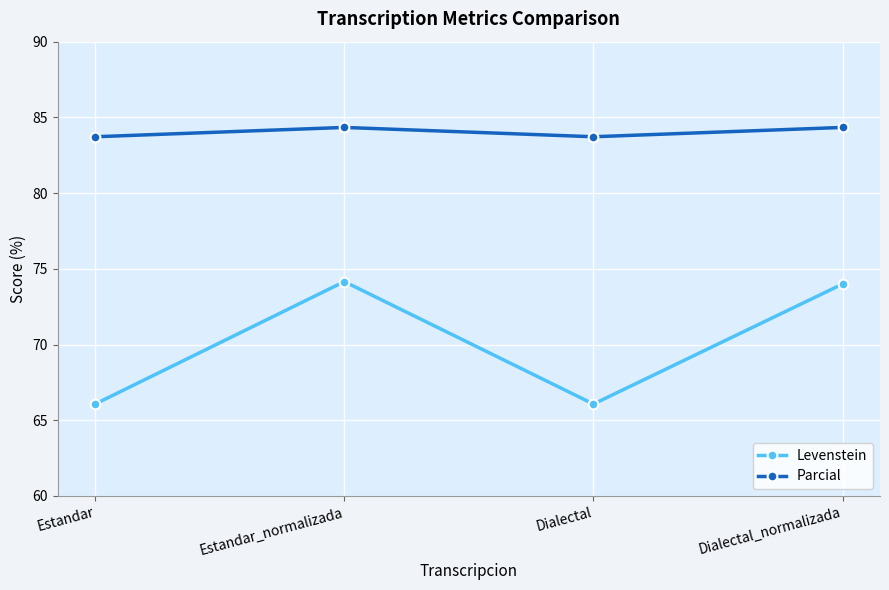

What is the smallest value displayed?

66.1